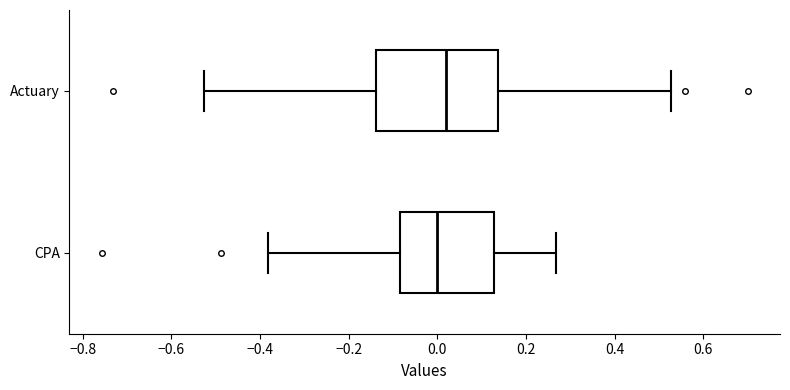

Which box is the widest, from its left edge to its right edge?

Actuary